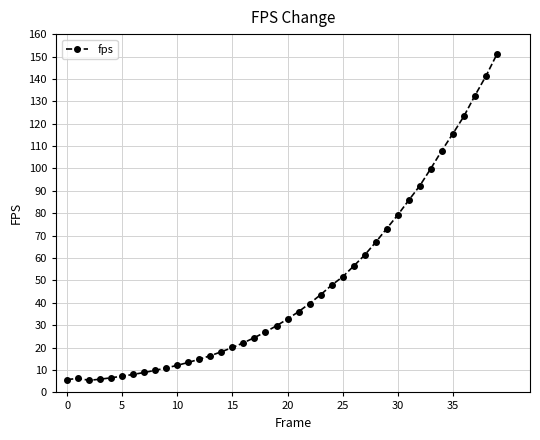

True or false: the data has more than 0 interior local peaks.

True